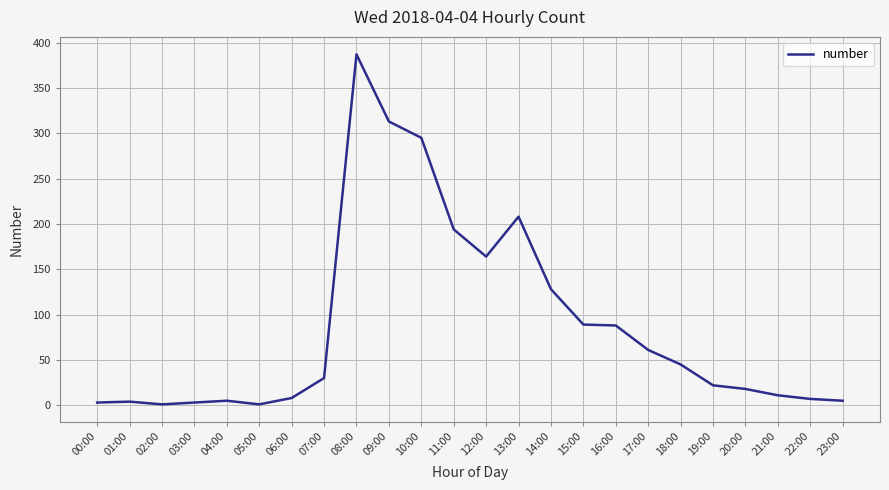

What is the smallest value displayed?

1